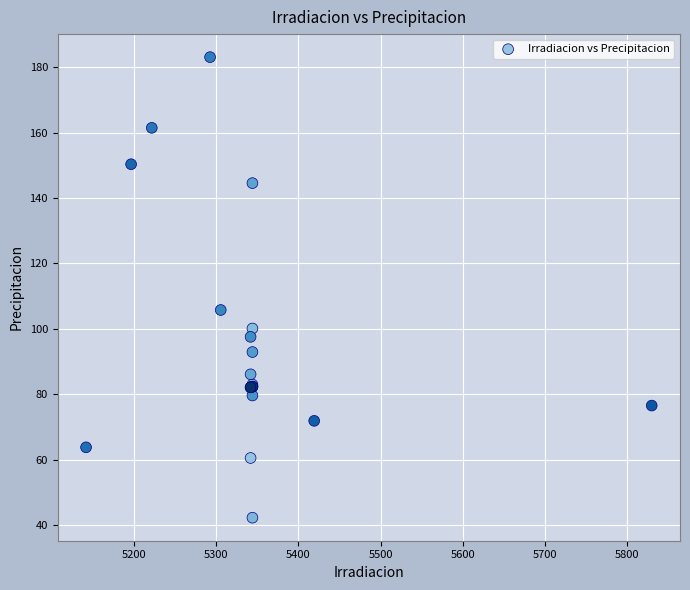

What Y value in the scatter plot is closest to 112?

105.8